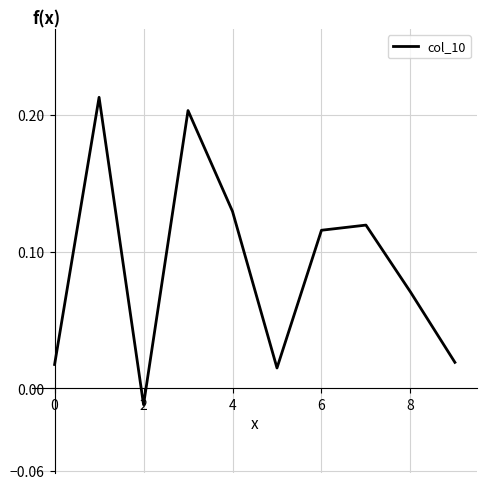

Is this an area chart (filled region under the line)?

No